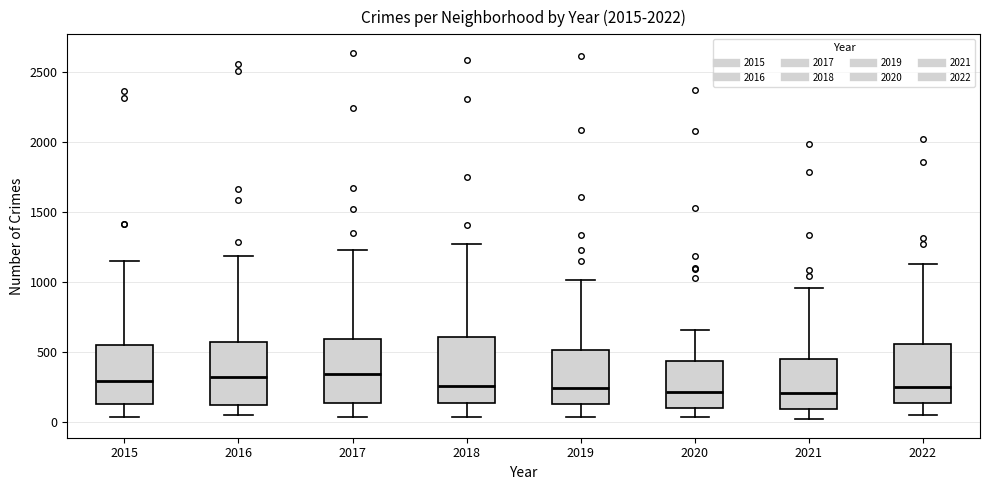

Reading left to right, transcribe this box plot: for each box, give where its median line is, the range the box spans, and where its two whiskers end, as read against the y-axis. The values are not printed on the chart, so give them approximately, as read against the axis.

2015: median 300, box 150 to 550, whiskers 50 to 1150
2016: median 300, box 150 to 550, whiskers 50 to 1200
2017: median 350, box 150 to 600, whiskers 50 to 1250
2018: median 250, box 150 to 600, whiskers 50 to 1300
2019: median 250, box 150 to 500, whiskers 50 to 1000
2020: median 200, box 100 to 450, whiskers 50 to 650
2021: median 200, box 100 to 450, whiskers 0 to 950
2022: median 250, box 150 to 550, whiskers 50 to 1150